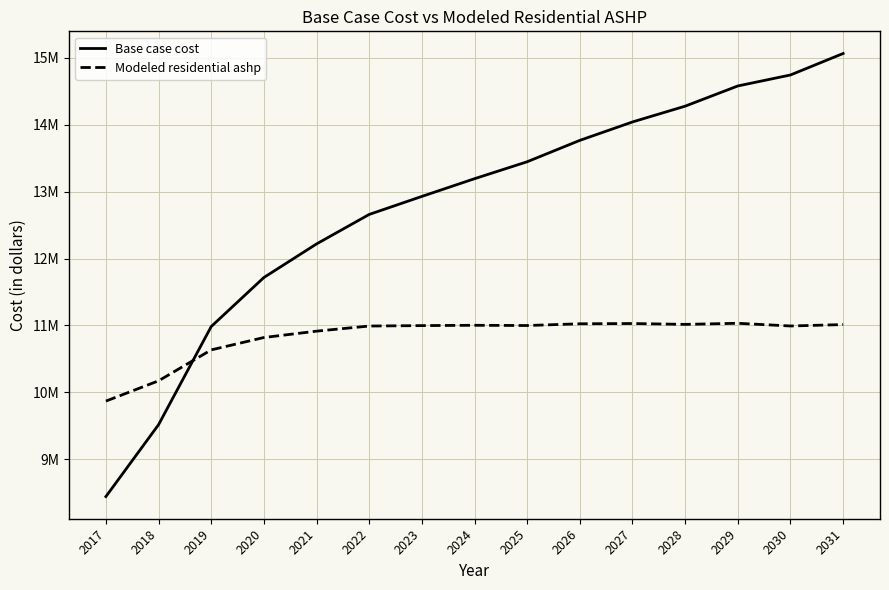

What are all the series names shown in the legend?

Base case cost, Modeled residential ashp